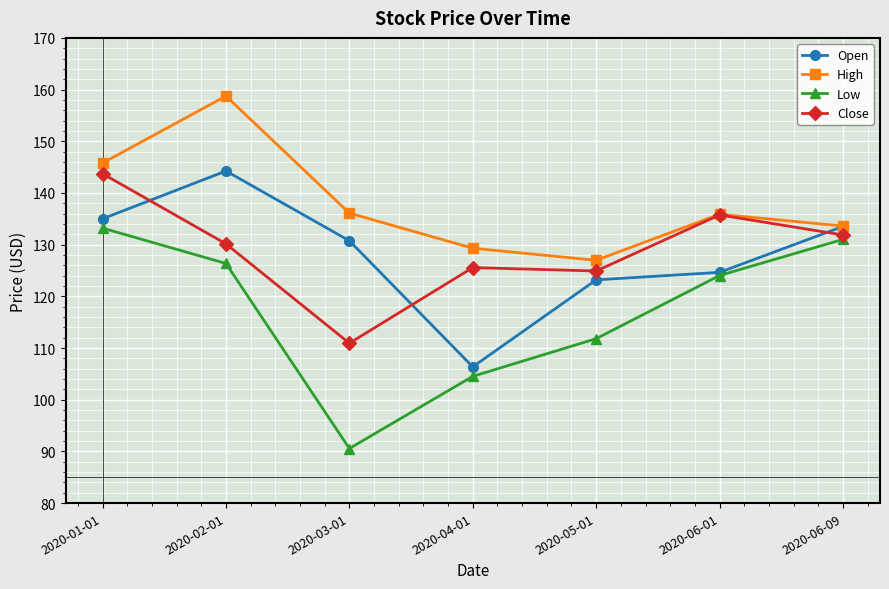

Which series has the widest spread of values?

Low